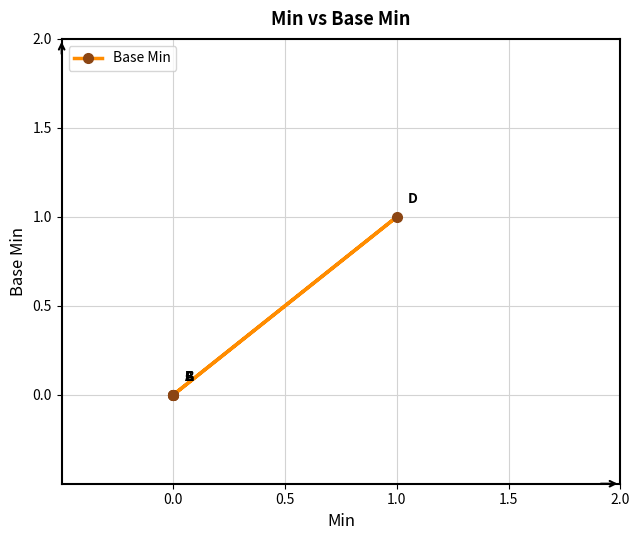

How many values are between 0 and 1?

5